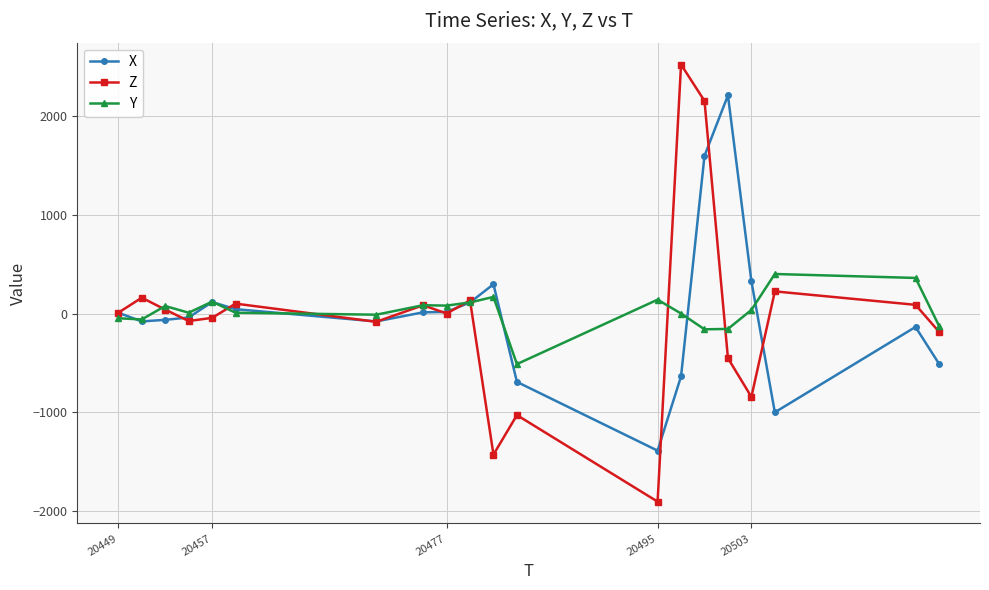

Rank the series by their maximum value, from lowest to highest.

Y, X, Z